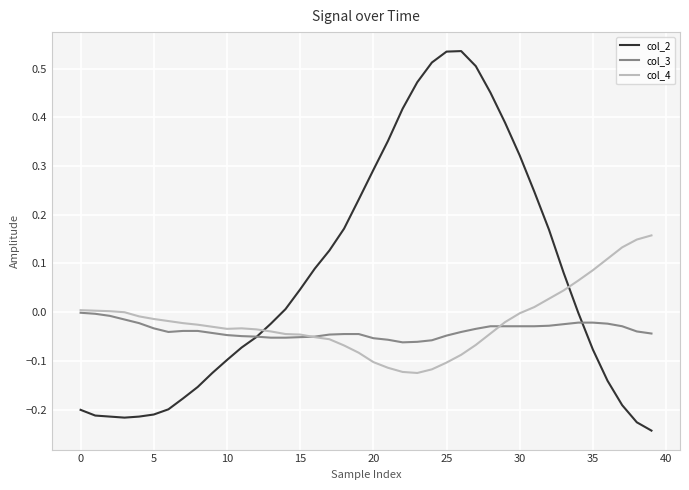

After their last crossing, which series has the higher values: col_4 or col_2?

col_4